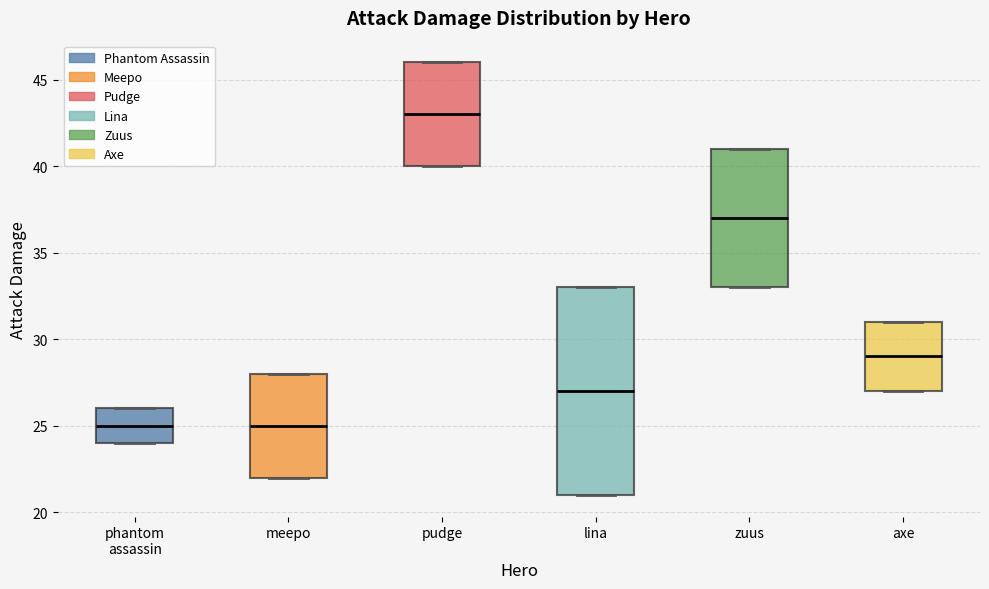

Reading left to right, read every box against the y-axis: the position of its median line, the range the box covers, and the ends of its whiskers. The values are not printed on the chart, so give them approximately, as read against the axis.

phantom assassin: median 25, box 24 to 26, whiskers 24 to 26
meepo: median 25, box 22 to 28, whiskers 22 to 28
pudge: median 43, box 40 to 46, whiskers 40 to 46
lina: median 27, box 21 to 33, whiskers 21 to 33
zuus: median 37, box 33 to 41, whiskers 33 to 41
axe: median 29, box 27 to 31, whiskers 27 to 31